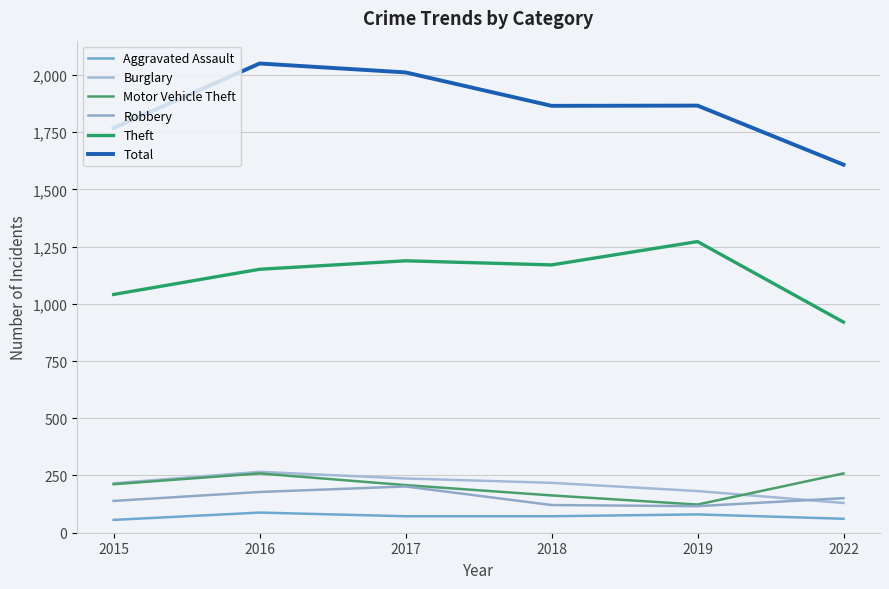

The Total series shows 1768 at 2015. True or false?

True